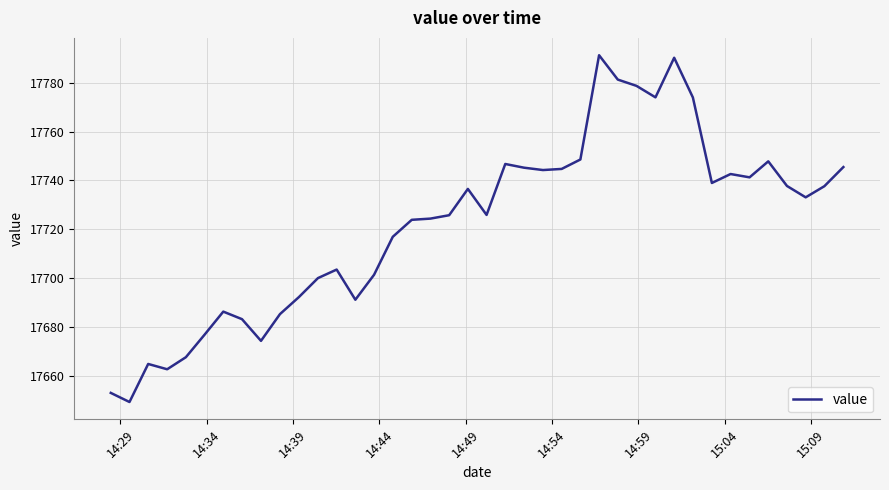

What is the minimum value shown in the chart?

17649.2